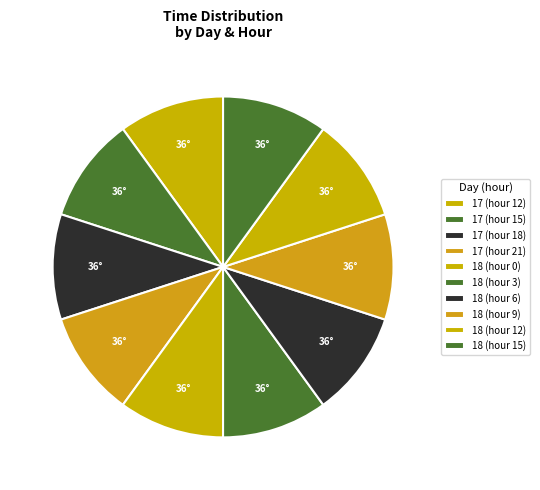

Rank the categories by value from lowest to highest.

17, 17, 17, 17, 18, 18, 18, 18, 18, 18